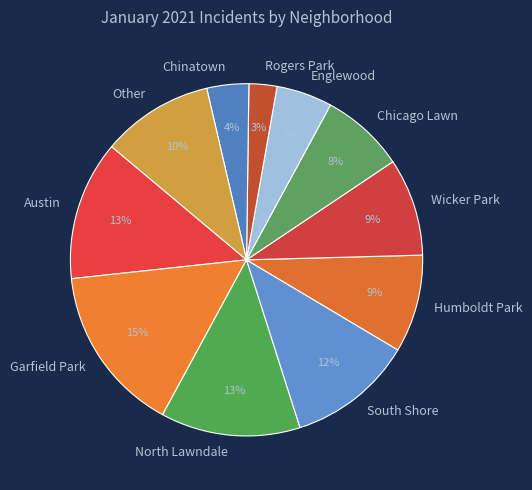

Is Rogers Park the majority of the pie?

No